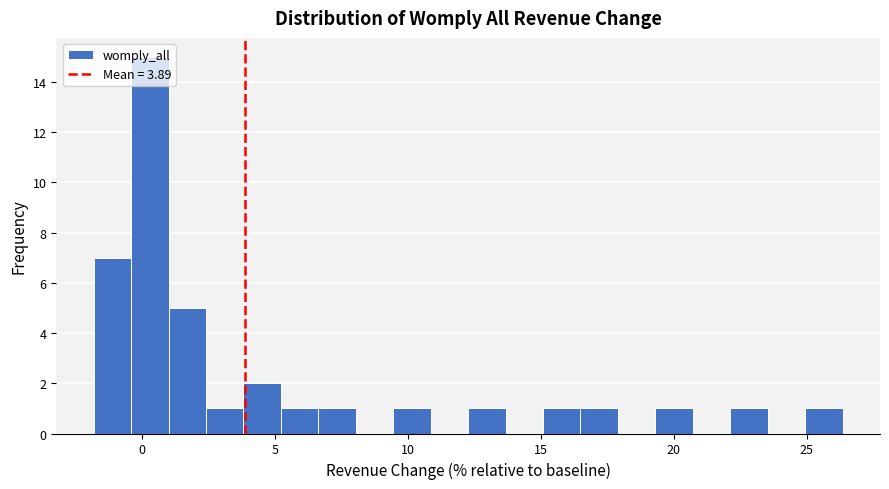

Around what value on the x-axis is the tallest bar? Give the approximate position of its centre, as read against the axis.

0.5